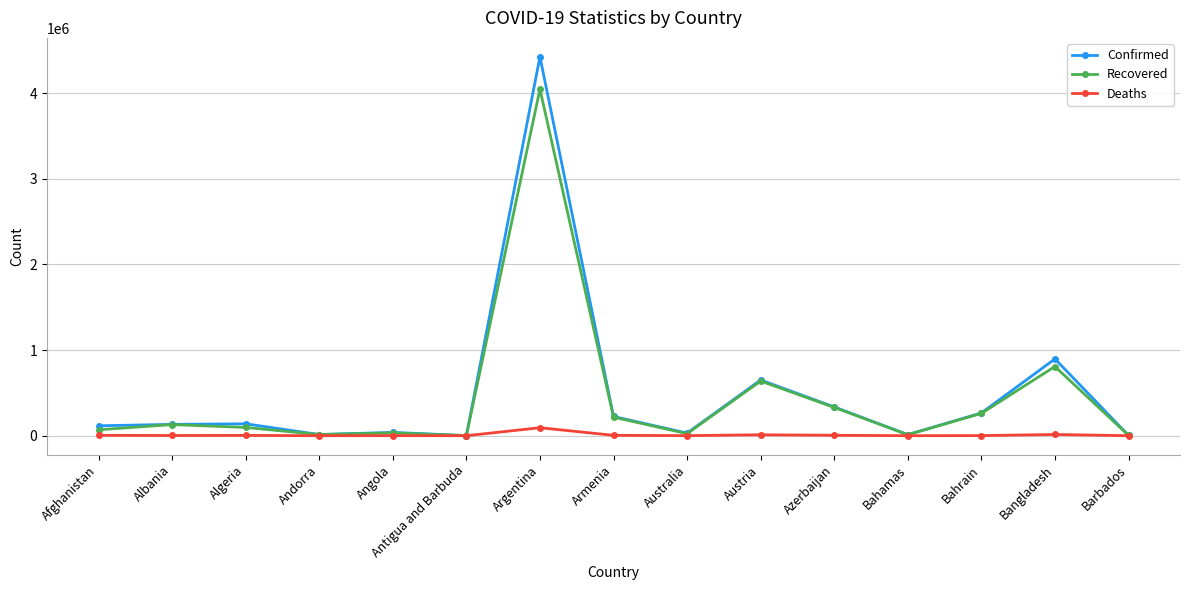

True or false: Confirmed has a value of 265477 at Bahrain.

True